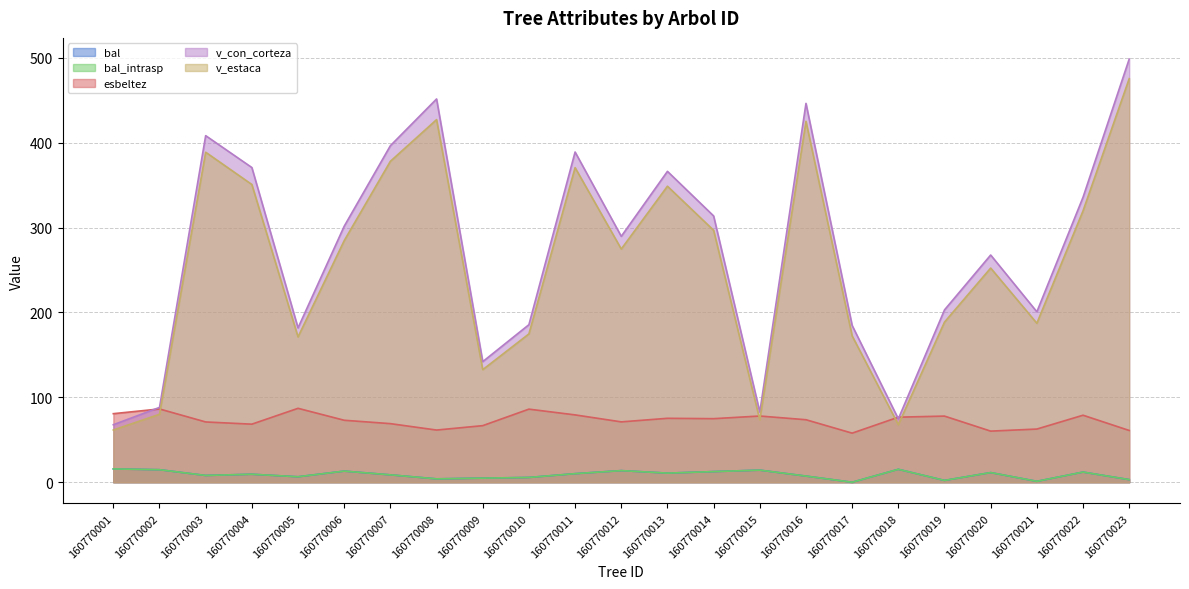

True or false: v_con_corteza and v_estaca intersect in this chart.

False